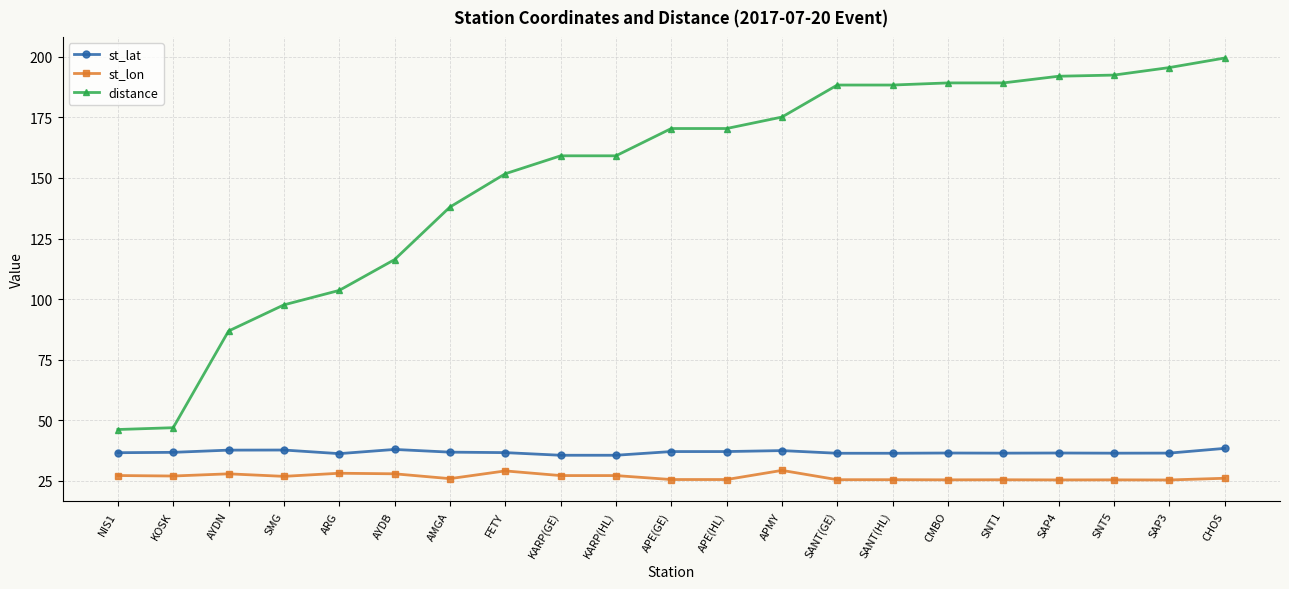

What is the value of the distance point at the 5th from the left?

103.6